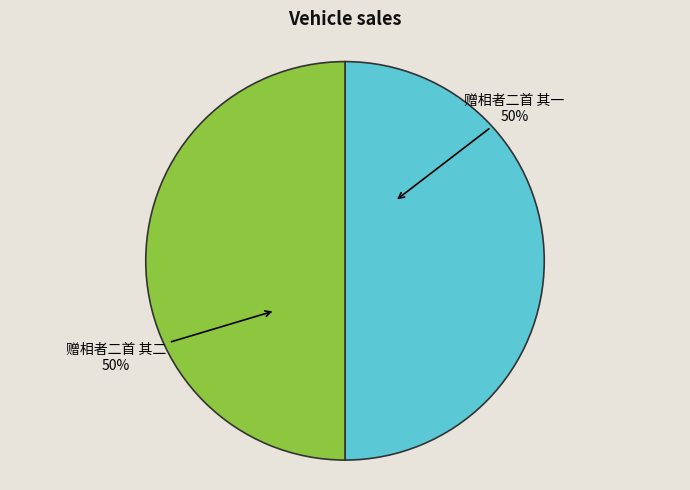

To the nearest percent, what is the average slice percentage?

50%